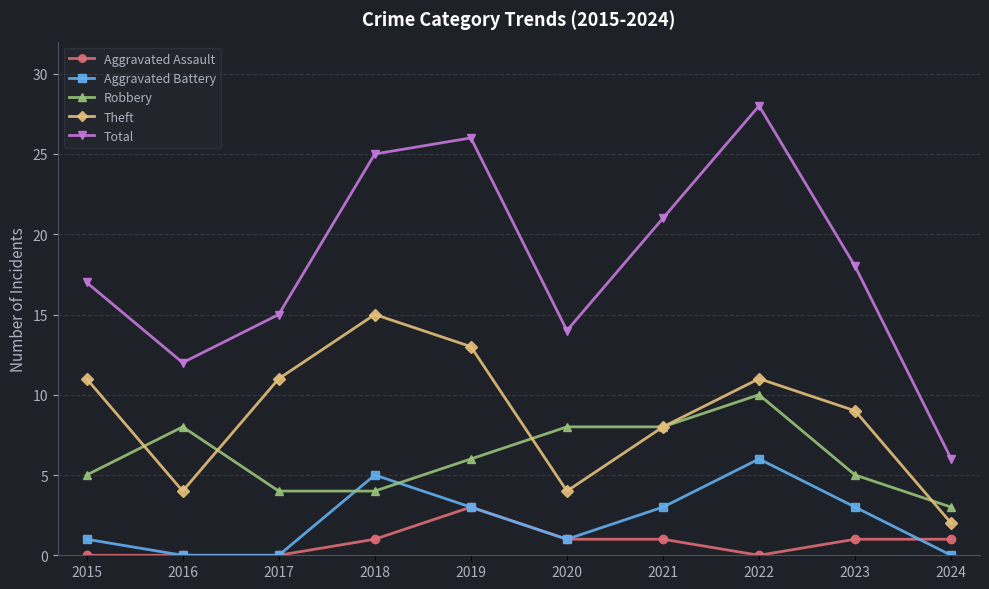

At 2015, list the series in order from smallest to largest.

Aggravated Assault, Aggravated Battery, Robbery, Theft, Total